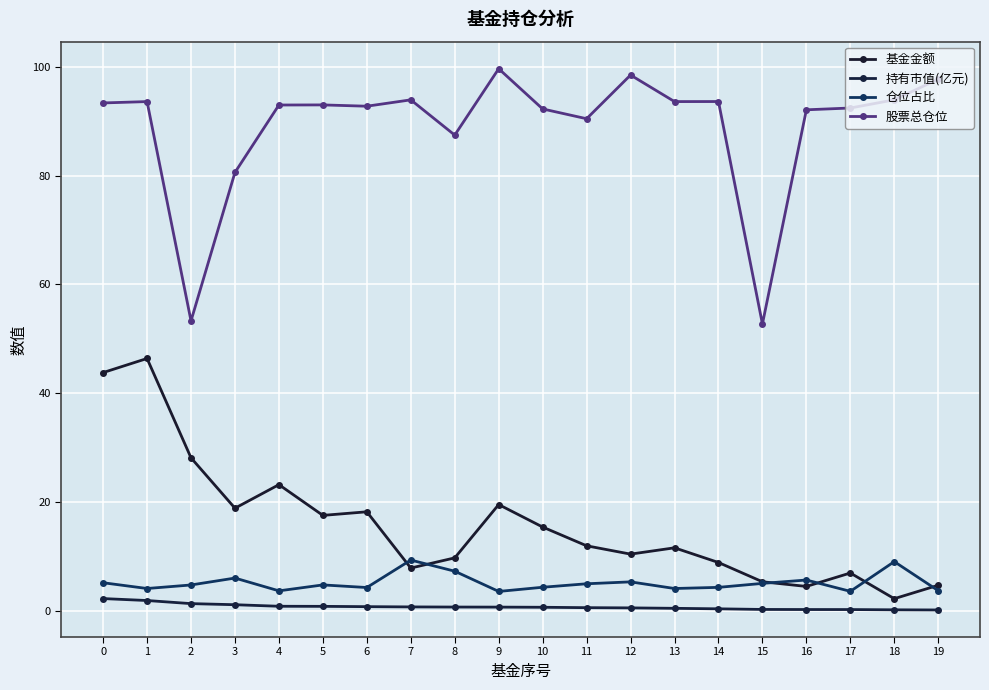

What is the sum of the 持有市值(亿元) values at 18 and 7?

0.9